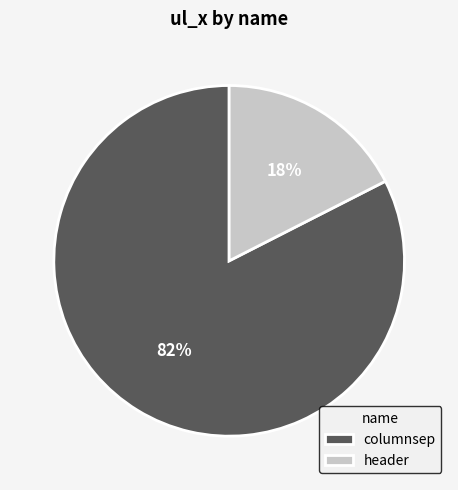

Is it true that columnsep is 82% of the pie?

True